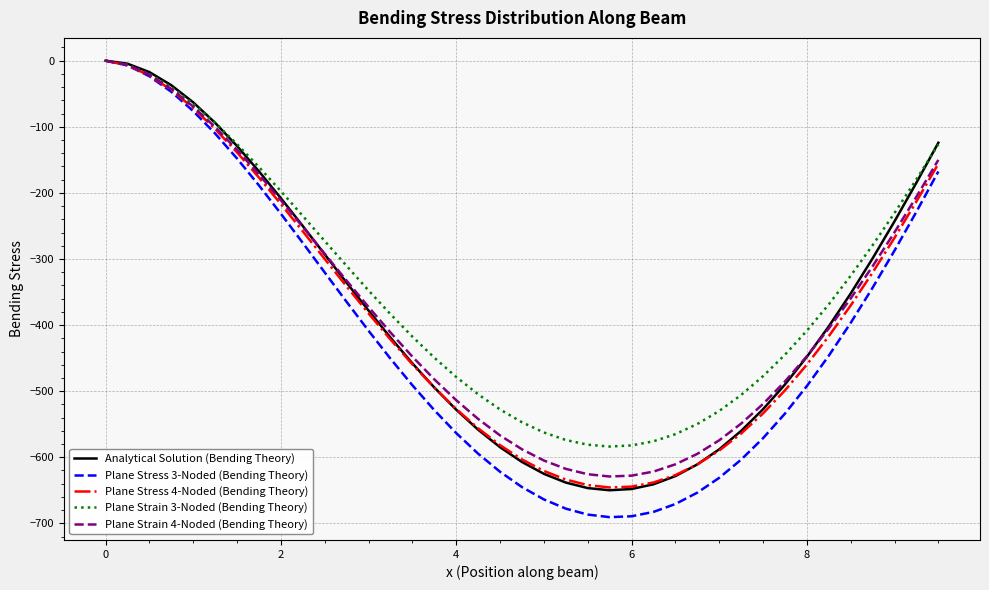

What is the smallest value displayed?

-690.6